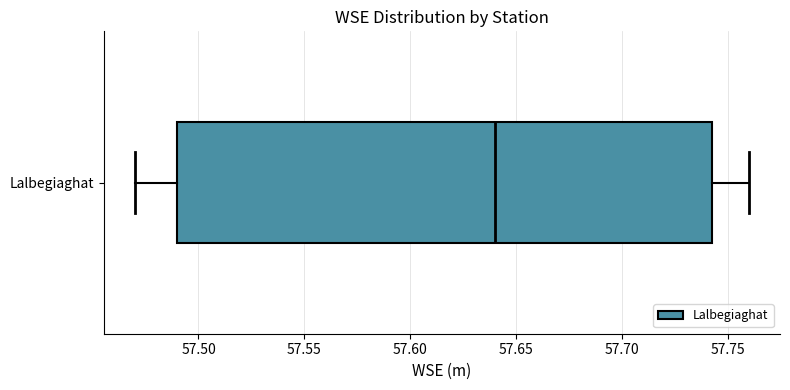

Read this box plot against the x-axis: the position of the median line, the range covered by the box, and the ends of both whiskers. The values are not printed on the chart, so give them approximately, as read against the axis.

median 57.640, box 57.490 to 57.745, whiskers 57.470 to 57.760